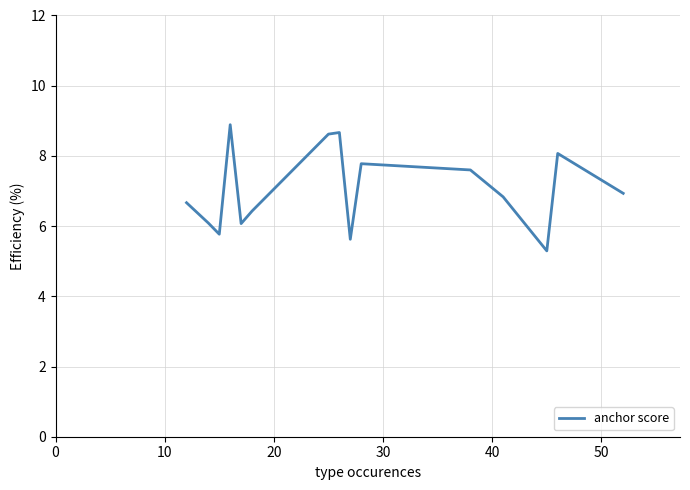

What is the difference between the maximum and minimum values?

3.6